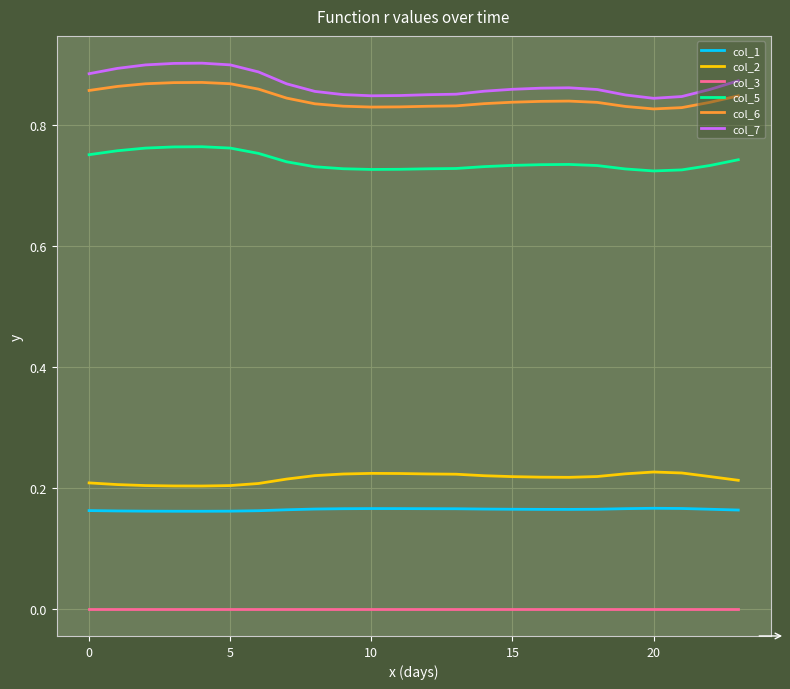

True or false: col_5 and col_1 cross at least once.

False